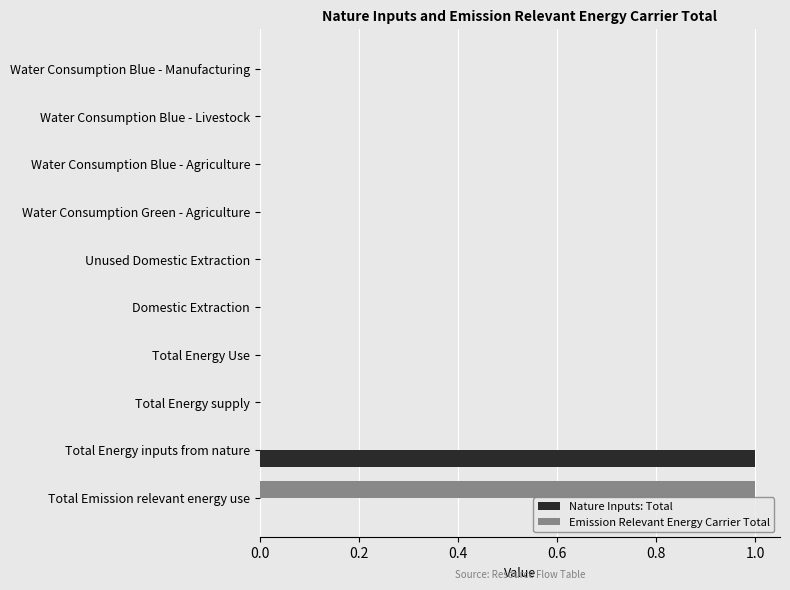

Is it true that Nature Inputs: Total equals -1 at Total Energy supply?

False